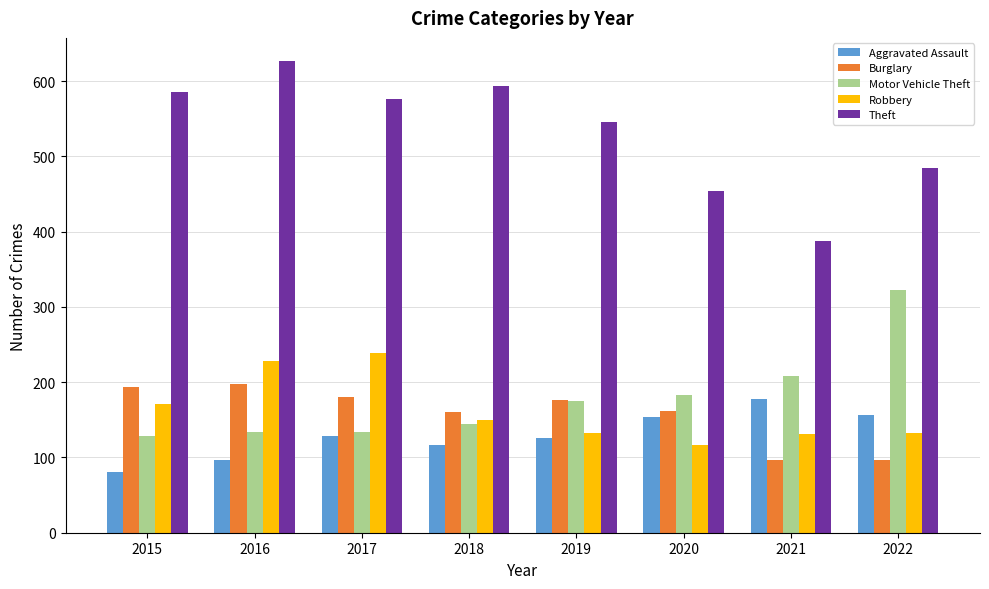

Which category has the lowest value across all series?

2015